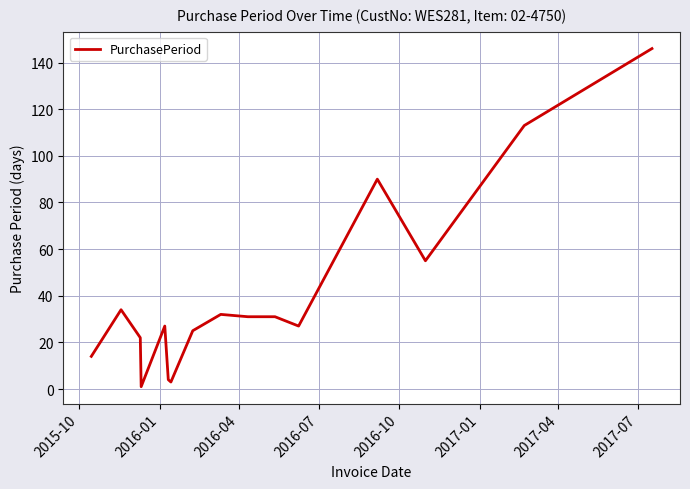

What is the maximum value shown in the chart?

146